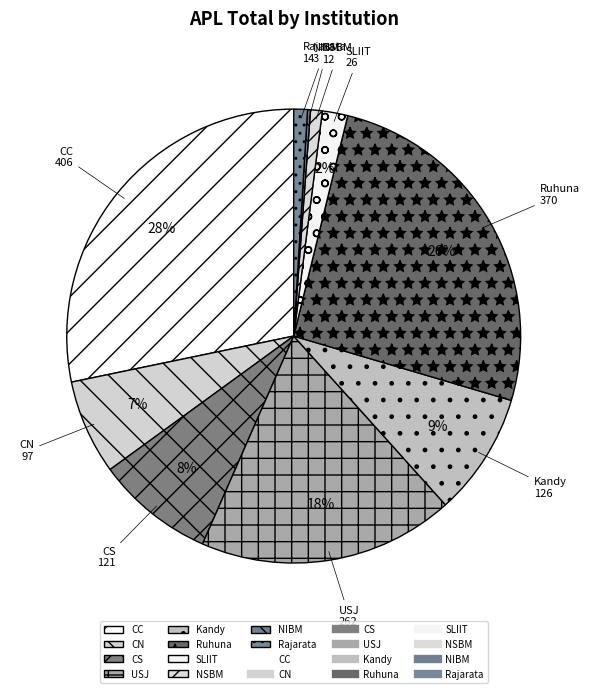

True or false: CC accounts for 14% of the total.

False